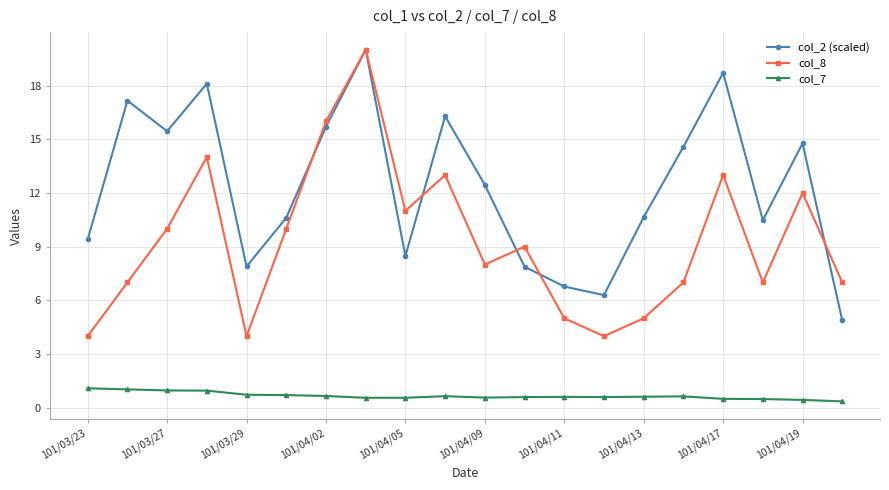

True or false: col_8 and col_7 intersect in this chart.

False